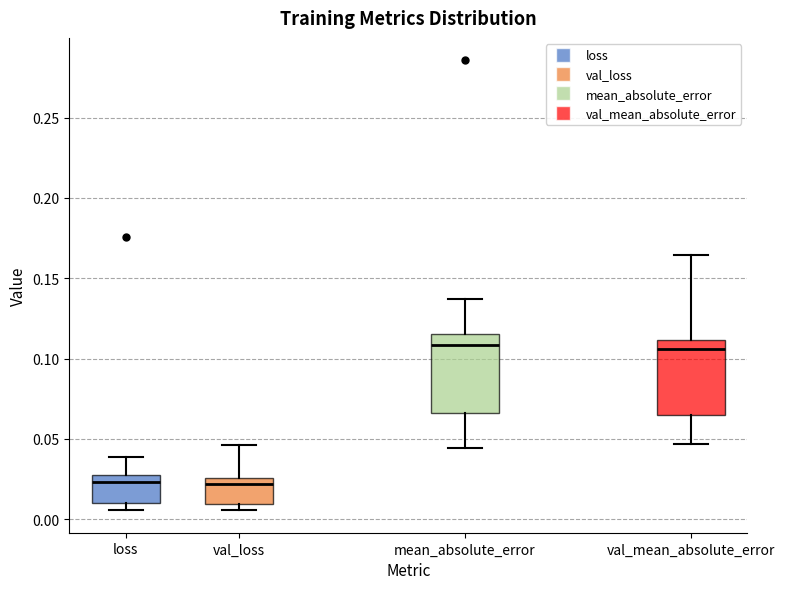

Reading left to right, read every box against the y-axis: the position of its median line, the range the box covers, and the ends of its whiskers. The values are not printed on the chart, so give them approximately, as read against the axis.

loss: median 0.025 (just below the box's upper edge), box 0.010 to 0.025, whiskers 0.005 to 0.040
val_loss: median 0.020, box 0.010 to 0.025, whiskers 0.005 to 0.045
mean_absolute_error: median 0.110, box 0.065 to 0.115, whiskers 0.045 to 0.135
val_mean_absolute_error: median 0.105, box 0.065 to 0.110, whiskers 0.045 to 0.165